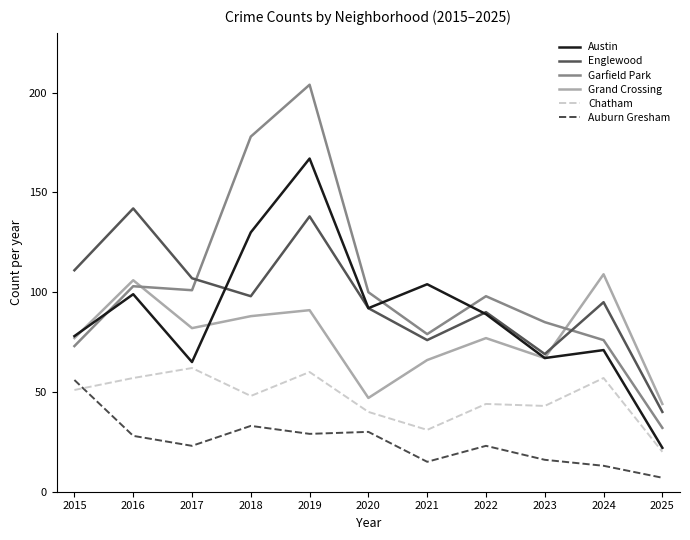

How many lines are shown in the chart?

6